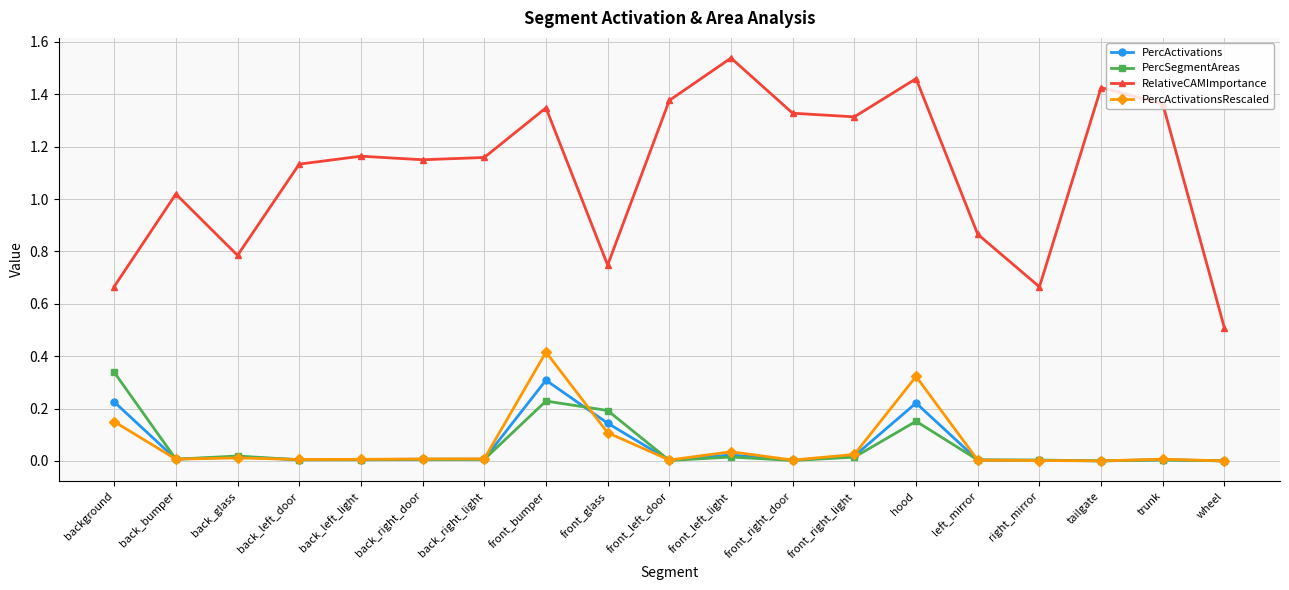

Is it true that PercActivations equals 0.0 at front_right_light?

True